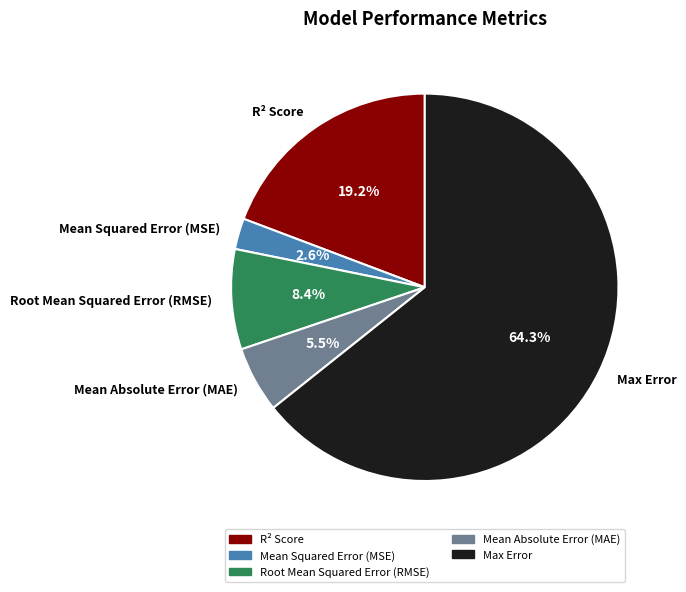

Is it true that R² Score is 30% of the pie?

False